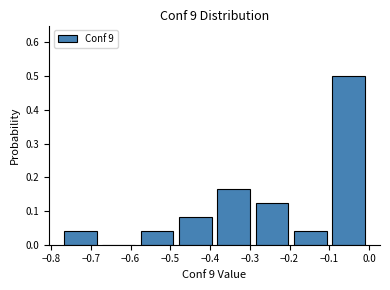

Which range on the x-axis has the tallest bar?

-0.10 to 0.00